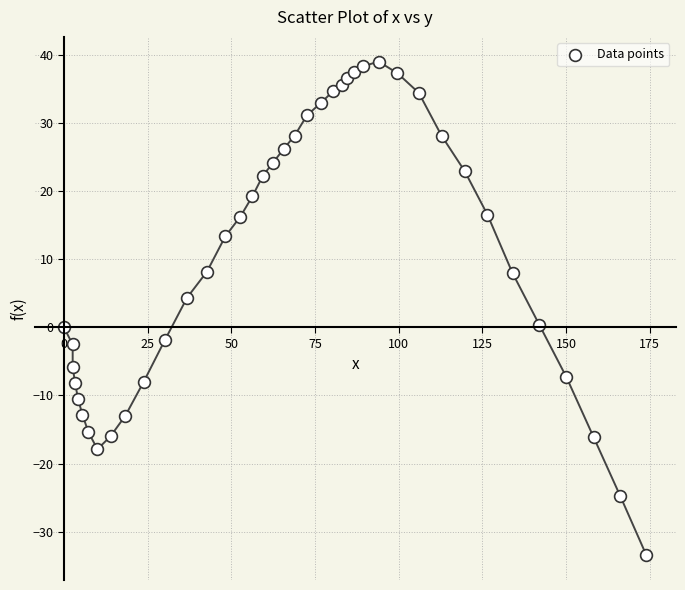

What is the range of X values (max minus min)?

174.0